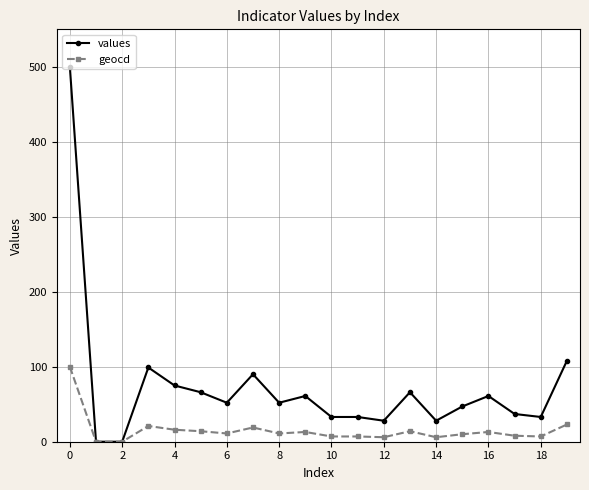

Which series has the largest range (max minus min)?

values